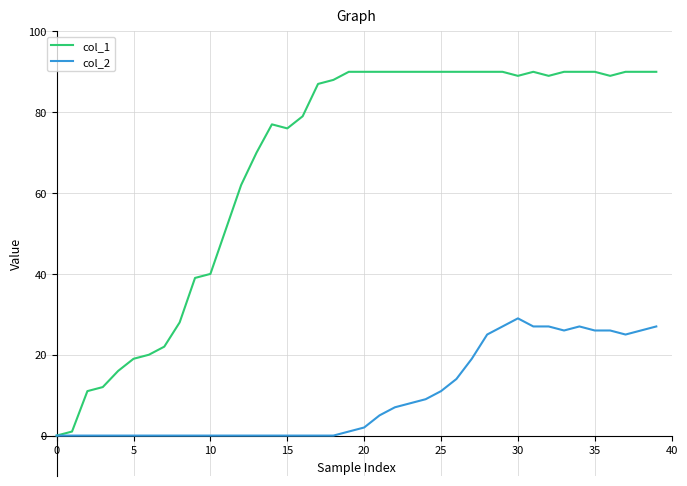

Which series has the largest total across all categories?

col_1